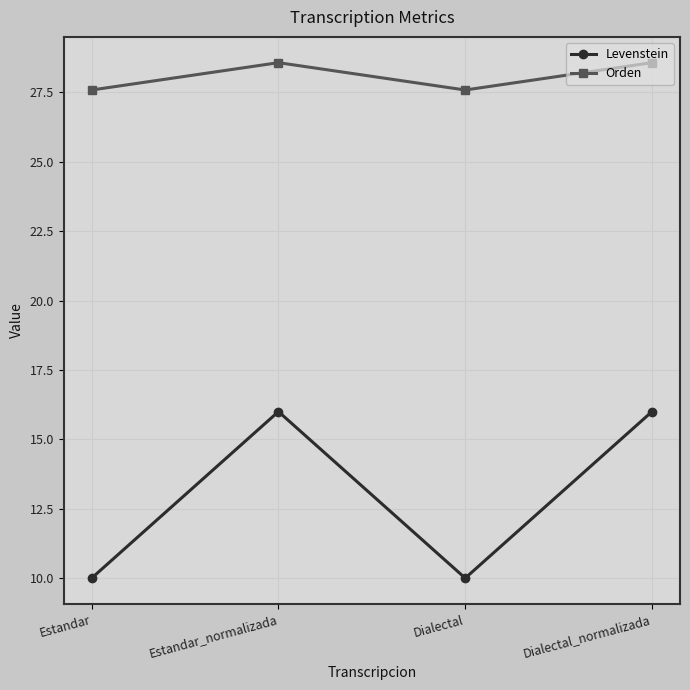

What position from the right is Estandar_normalizada?

3